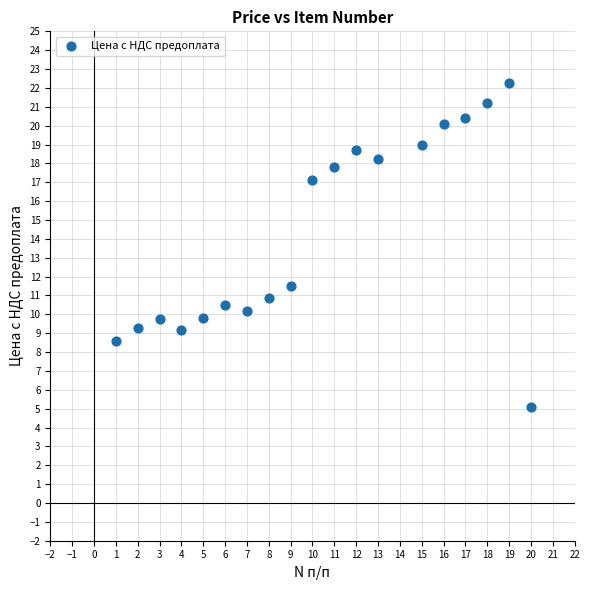

What Y value in the scatter plot is closest to 13?

11.5